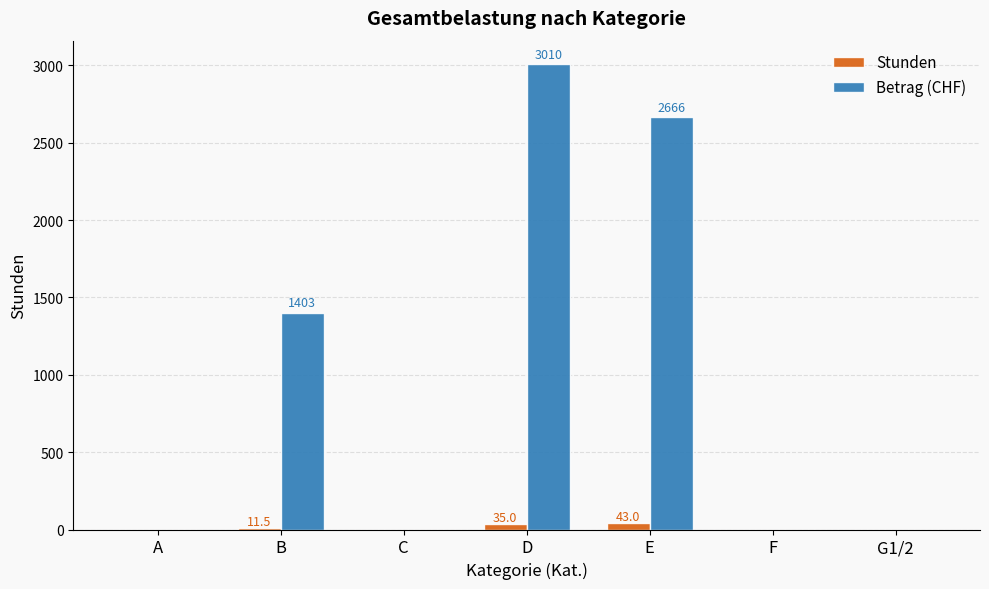

At which category is the sum across all series the highest?

D